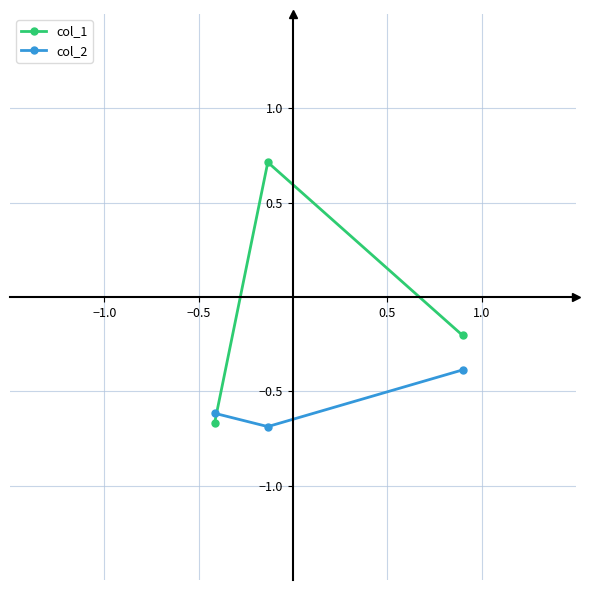

How many col_1 values are between 0 and 1?

1